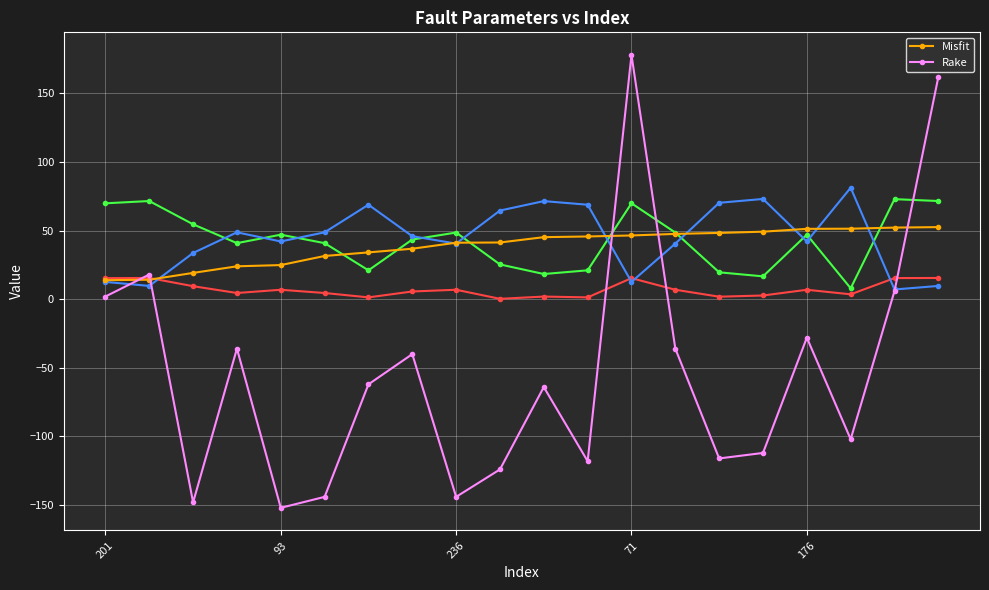

Reading right to left, extract all data points from this chart.

Misfit: 52.6	52.2	51.4	51.3	49.2	48.3	47.6	46.5	45.7	45.2	41.4	41.2	36.8	34.1	31.5	24.9	24.0	19.2	14.2	13.9
Rake: 162.0	6.0	-102.0	-28.0	-112.0	-116.0	-36.0	178.0	-118.0	-64.0	-124.0	-144.0	-40.0	-62.0	-144.0	-152.0	-36.0	-148.0	18.0	2.0